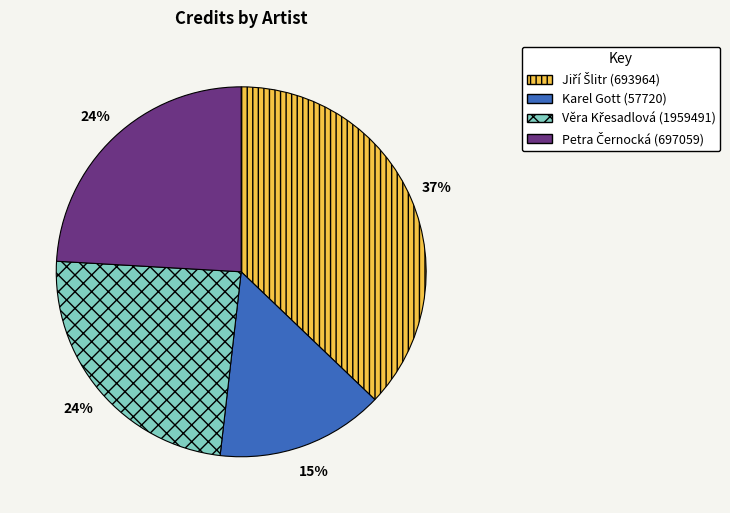

Is there a majority slice in this chart?

No